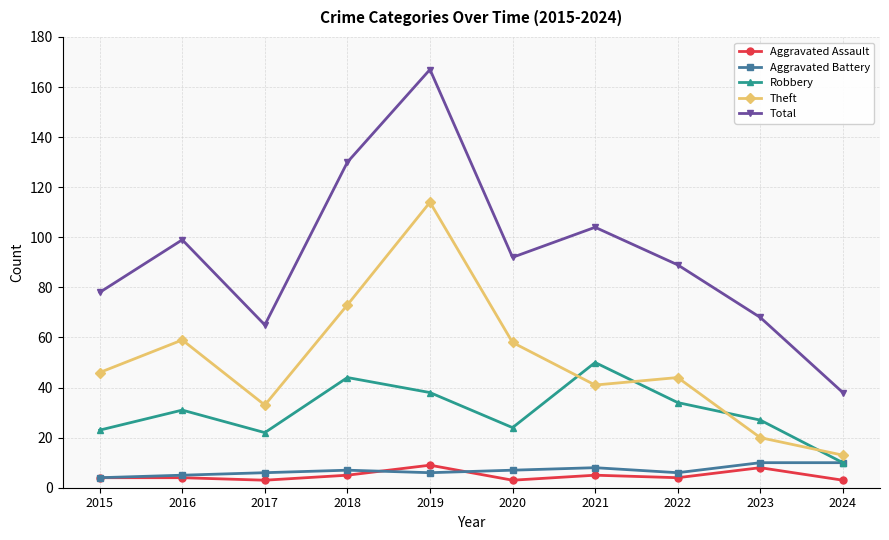

True or false: Theft and Aggravated Assault intersect in this chart.

False